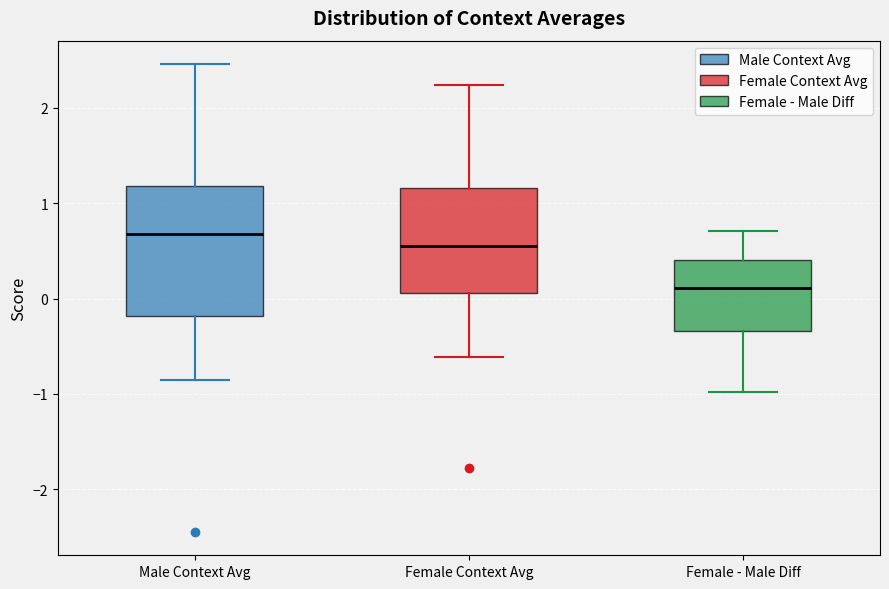

Reading left to right, transcribe this box plot: for each box, give where its median line is, the range the box spans, and where its two whiskers end, as read against the y-axis. The values are not printed on the chart, so give them approximately, as read against the axis.

Male Context Avg: median 0.7, box -0.2 to 1.2, whiskers -0.9 to 2.5
Female Context Avg: median 0.6, box 0.1 to 1.2, whiskers -0.6 to 2.2
Female - Male Diff: median 0.1, box -0.3 to 0.4, whiskers -1.0 to 0.7